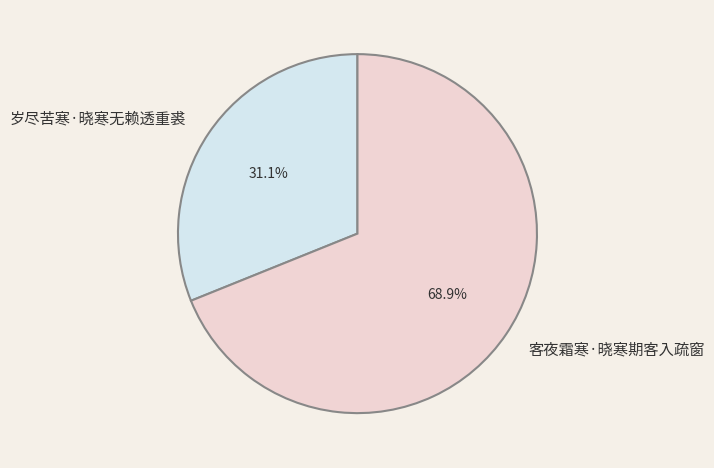

What percentage do 岁尽苦寒·晓寒无赖透重裘 and 客夜霜寒·晓寒期客入疏窗 together represent?

100.0%